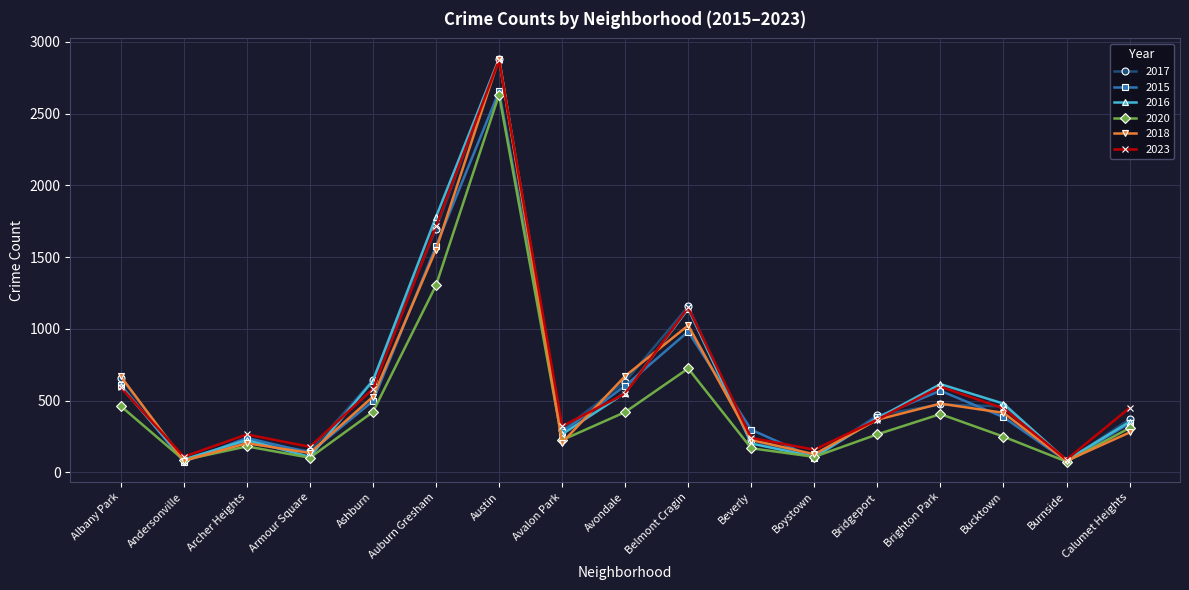

How many distinct data groups are displayed?

6